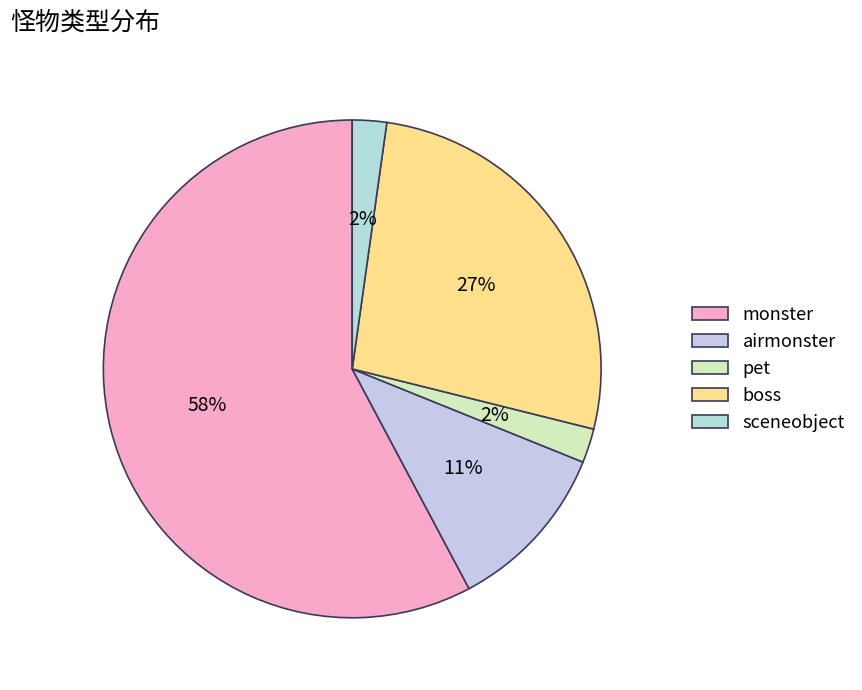

The boss slice represents 27% of the pie. True or false?

True